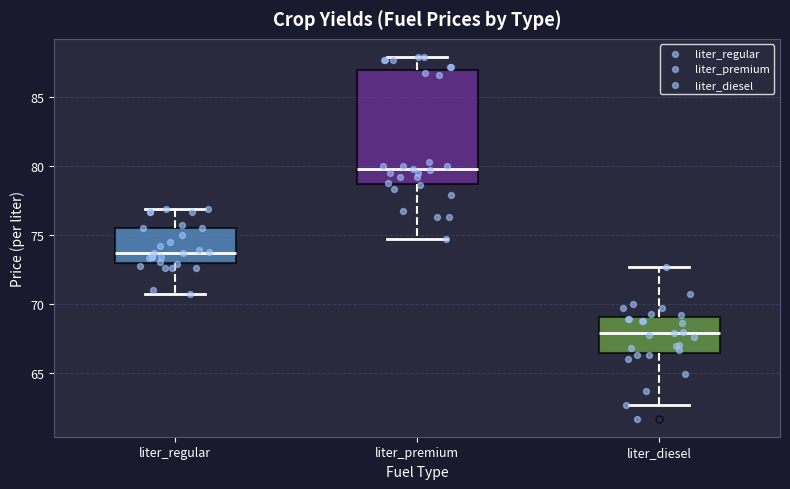

Reading left to right, read every box against the y-axis: the position of its median line, the range the box covers, and the ends of its whiskers. The values are not printed on the chart, so give them approximately, as read against the axis.

liter_regular: median 73.5, box 73.0 to 75.5, whiskers 70.5 to 77.0
liter_premium: median 80.0, box 78.5 to 87.0, whiskers 74.5 to 88.0
liter_diesel: median 68.0, box 66.5 to 69.0, whiskers 62.5 to 72.5